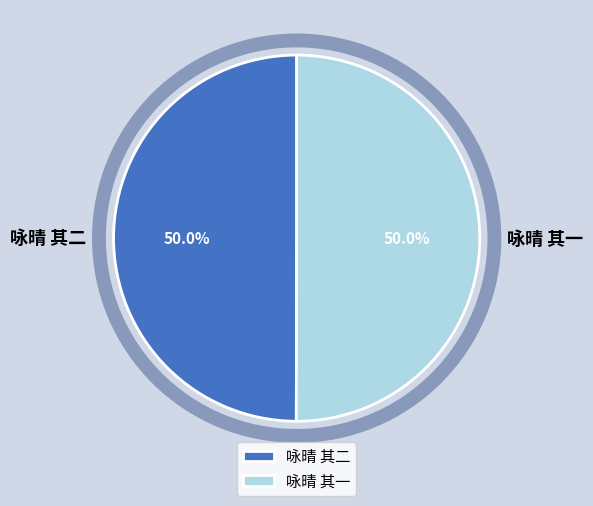

What is the ratio of the value at 咏晴 其二 to the value at 咏晴 其一?

1.0